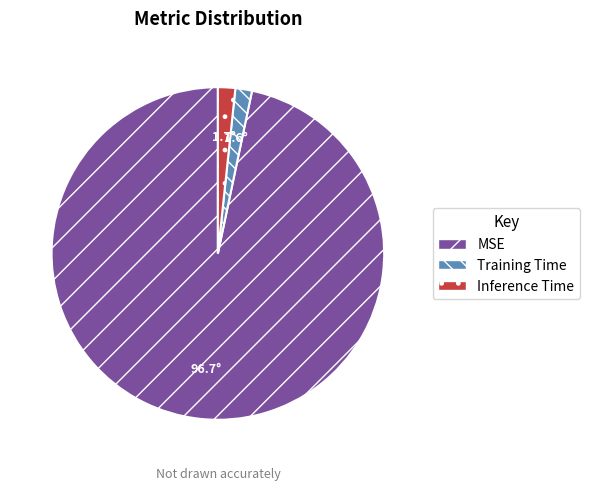

Is MSE the majority of the pie?

Yes